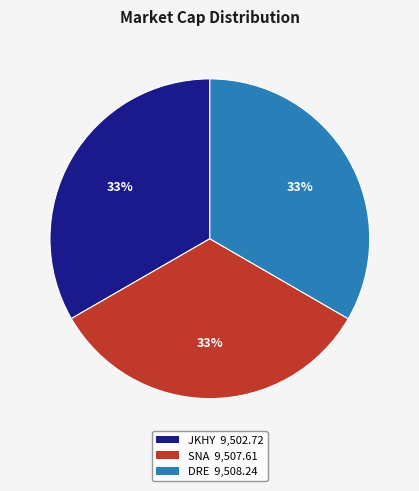

Is it true that DRE is 26% of the pie?

False